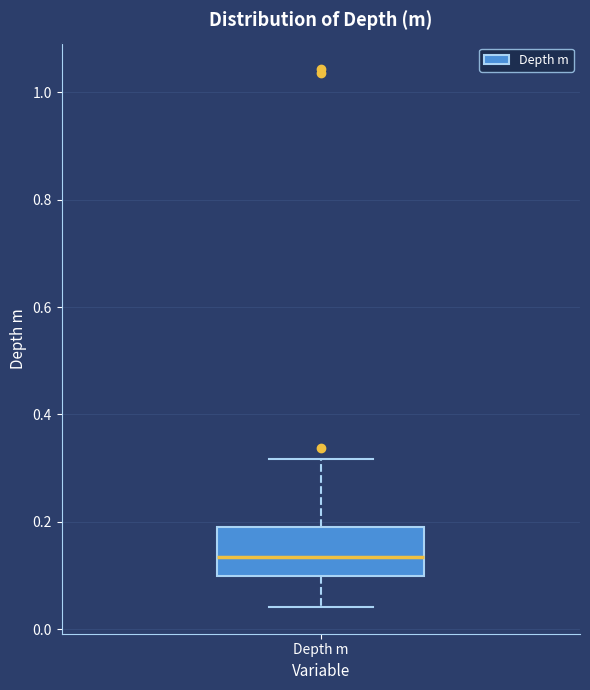

Where does the median line of the box for Depth m sit on the y-axis? The values are not printed on the chart, so give them approximately, as read against the axis.

0.14